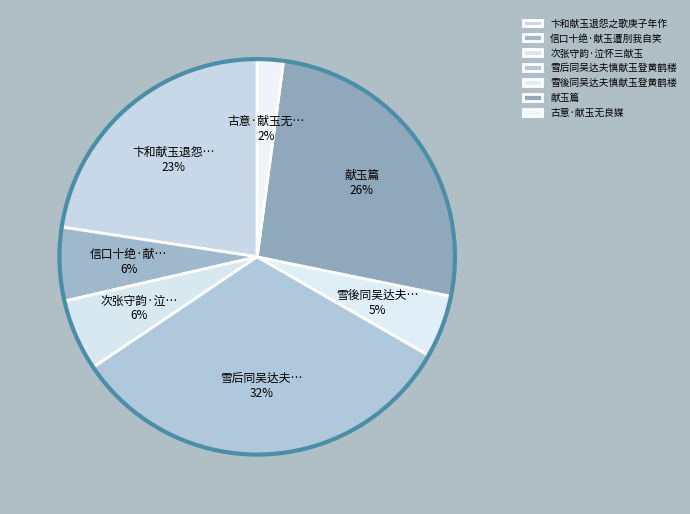

The 献玉篇 slice represents 15% of the pie. True or false?

False